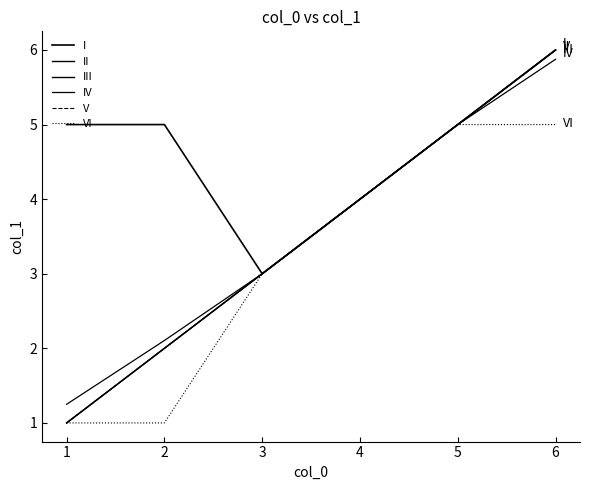

What is the maximum value for VI?

5.0